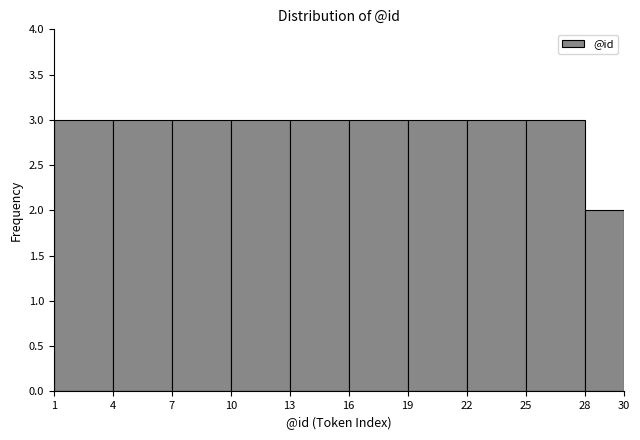

Reading left to right, list every bar in this chart as the range it spans on the x-axis followed by its height. The values are not printed on the chart, so give them approximately, as read against the axis.

1 to 4: 3
4 to 7: 3
7 to 10: 3
10 to 13: 3
13 to 16: 3
16 to 19: 3
19 to 22: 3
22 to 25: 3
25 to 28: 3
28 to 30: 2